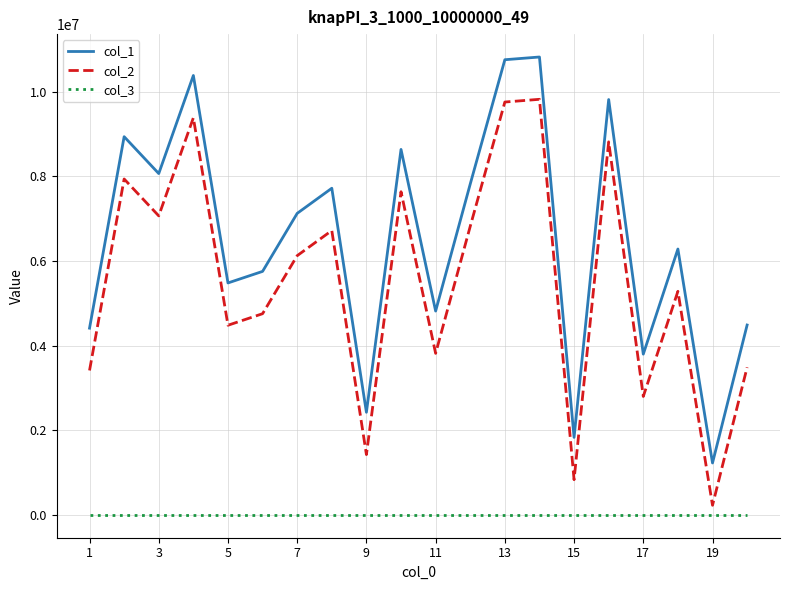

Does the chart display data point markers on the line(s)?

No